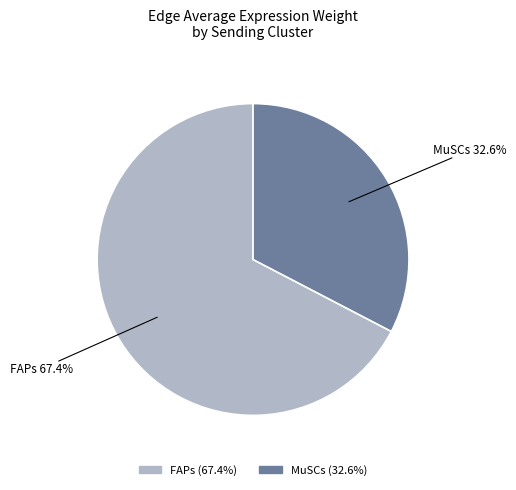

Does any single category account for the majority?

Yes